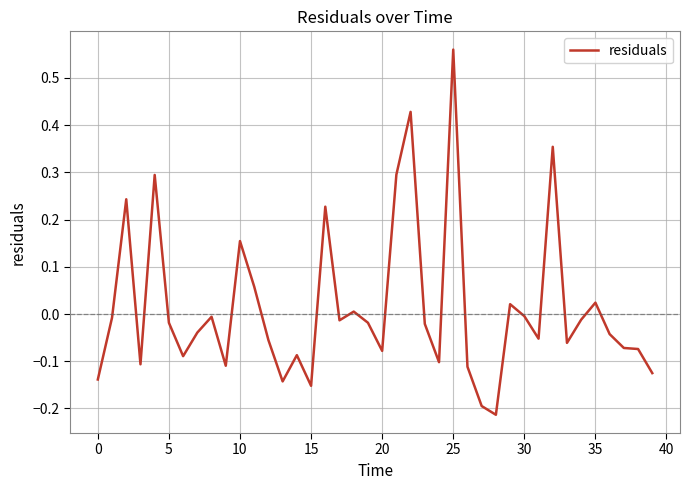

What is the difference between the maximum and minimum values?

0.8